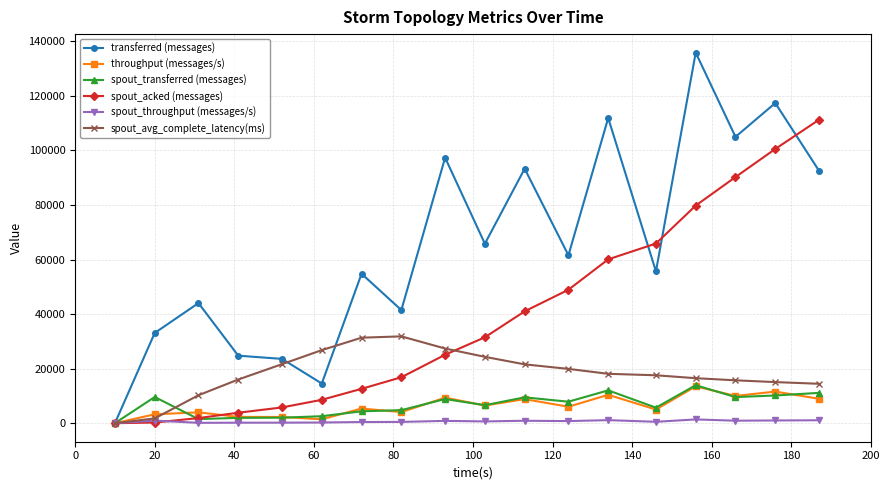

At how many categories does at least one series exceed 69500?

7